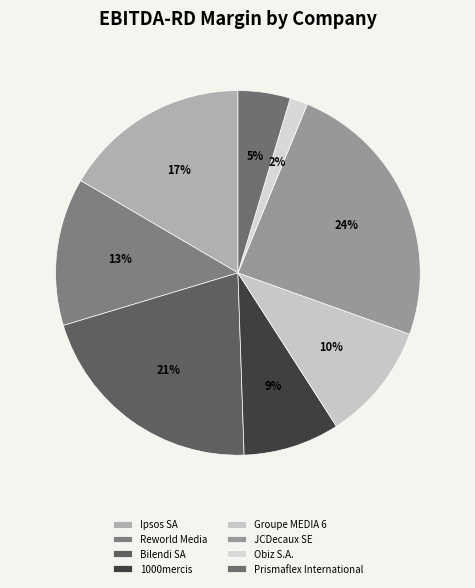

True or false: Bilendi SA accounts for 14% of the total.

False